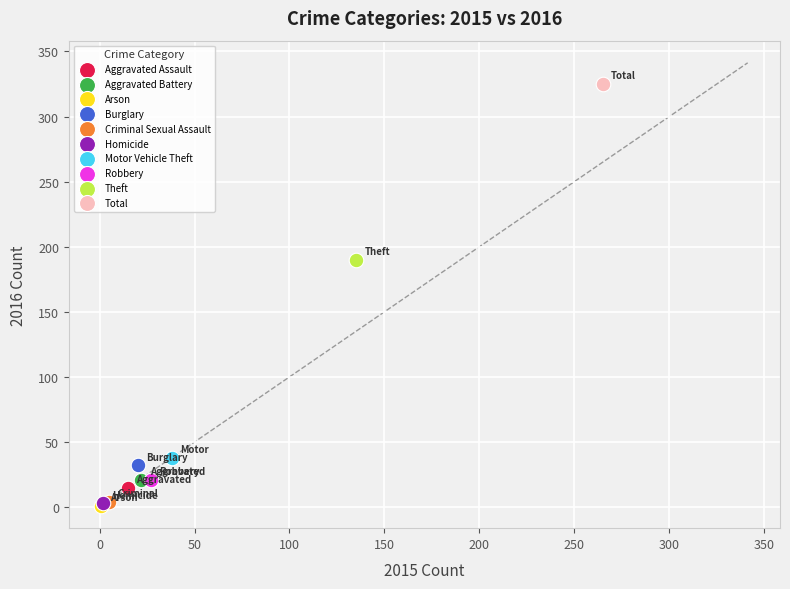

What are all the series names shown in the legend?

Aggravated Assault, Aggravated Battery, Arson, Burglary, Criminal Sexual Assault, Homicide, Motor Vehicle Theft, Robbery, Theft, Total